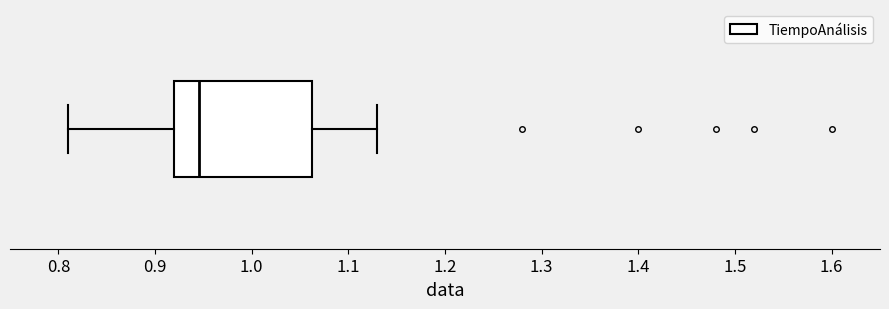

Transcribe this box plot: give where the median line is, the range the box spans, and where the two whiskers end, as read against the x-axis. The values are not printed on the chart, so give them approximately, as read against the axis.

median 0.95, box 0.92 to 1.06, whiskers 0.81 to 1.13